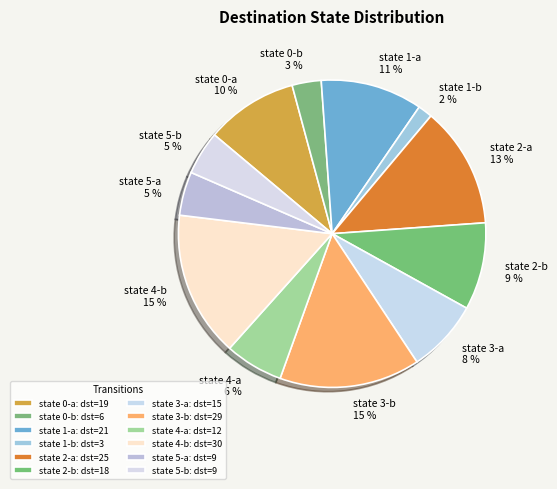

How many slices are in this pie chart?

12